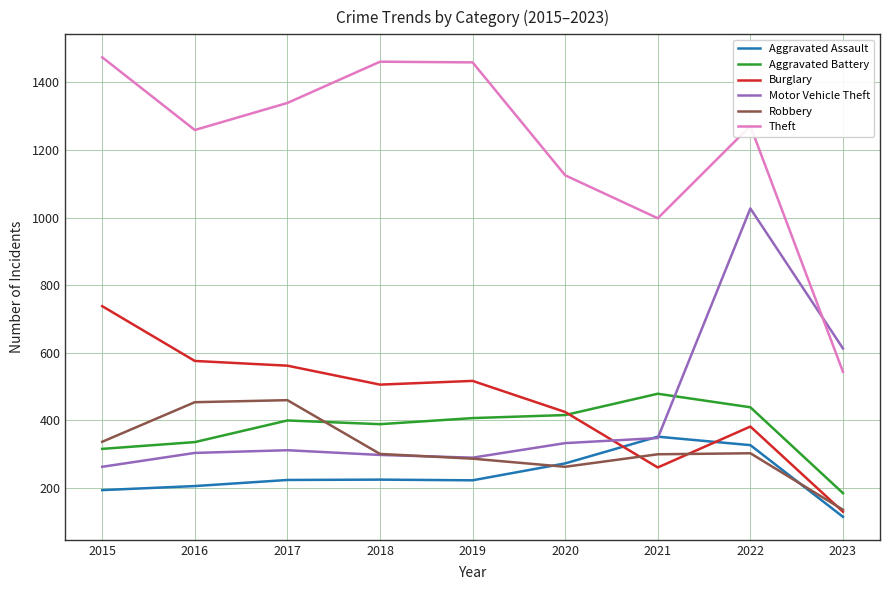

How many lines are shown in the chart?

6